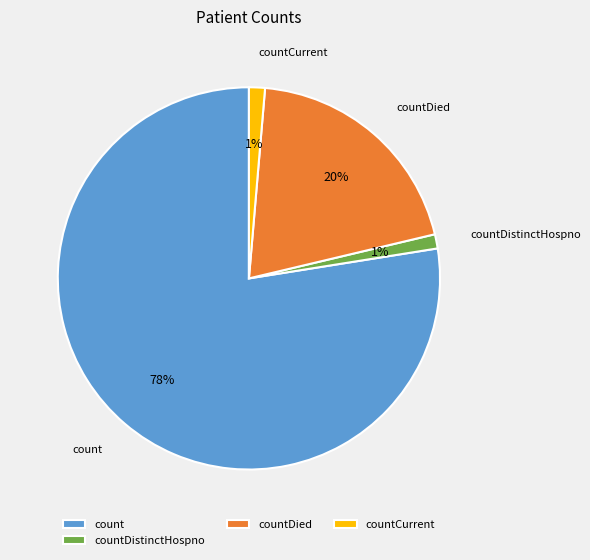

Does count account for over 50% of the chart?

Yes